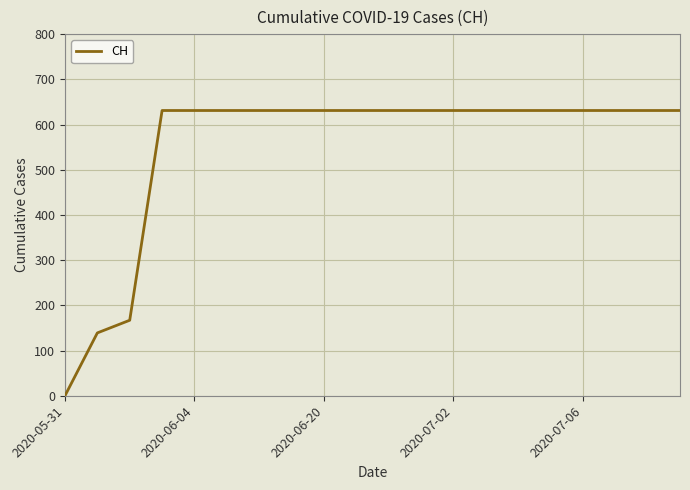

How many lines are shown in the chart?

1